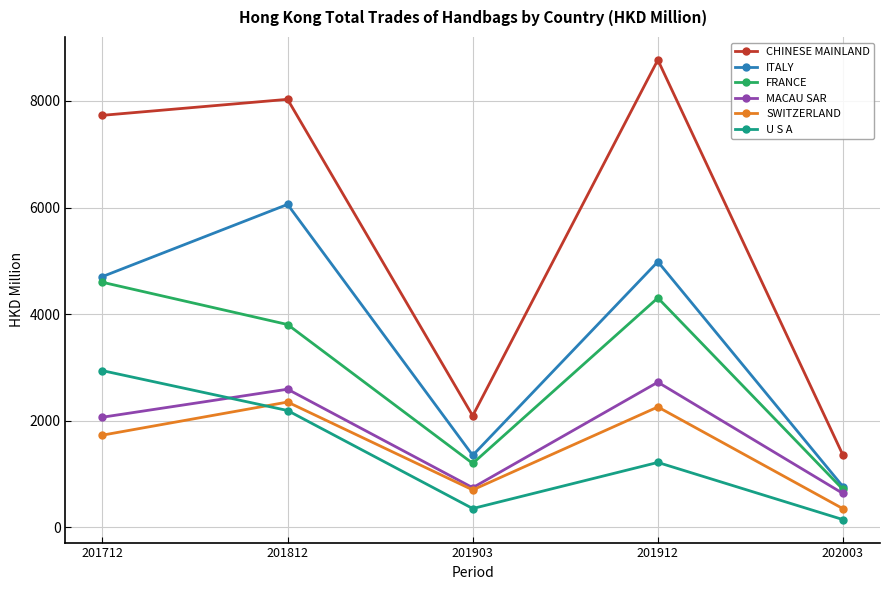

How many values in the SWITZERLAND series exceed 1728?

3